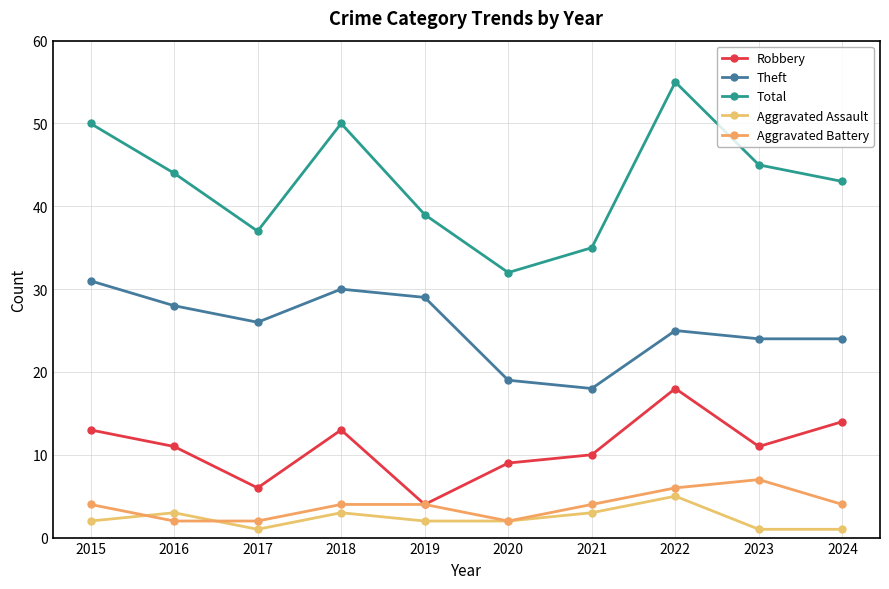

Rank the series at 2015 from highest to lowest value.

Total, Theft, Robbery, Aggravated Battery, Aggravated Assault